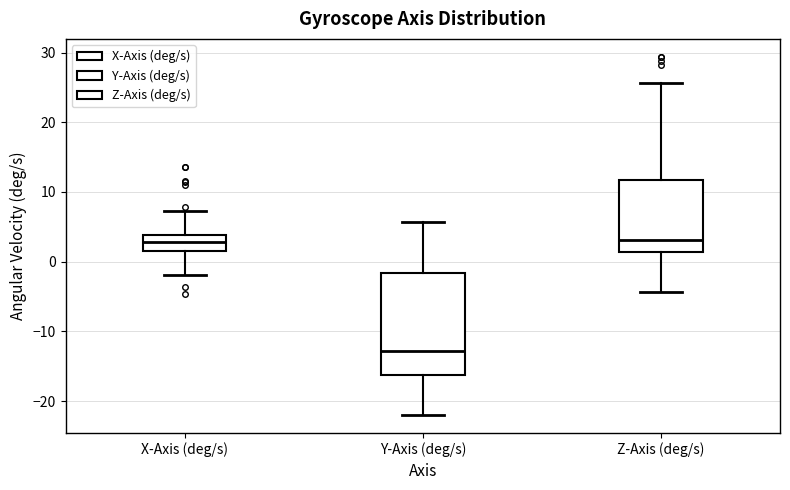

Reading left to right, read every box against the y-axis: the position of its median line, the range the box covers, and the ends of its whiskers. The values are not printed on the chart, so give them approximately, as read against the axis.

X-Axis (deg/s): median 3, box 1 to 4, whiskers -2 to 7
Y-Axis (deg/s): median -13, box -16 to -2, whiskers -22 to 6
Z-Axis (deg/s): median 3, box 1 to 12, whiskers -4 to 26